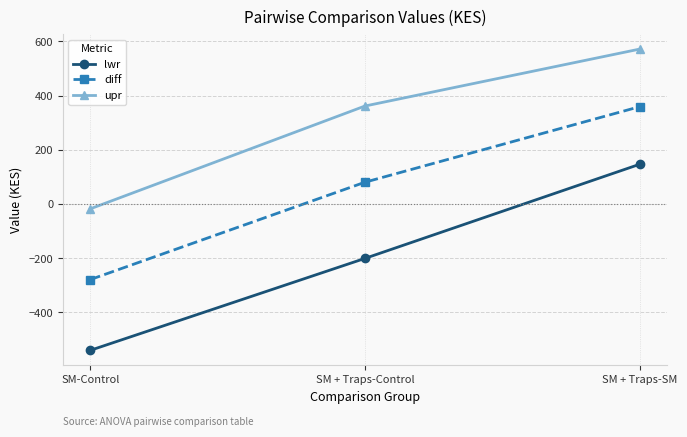

Between SM-Control and SM + Traps-Control, which series saw the biggest shift?

upr